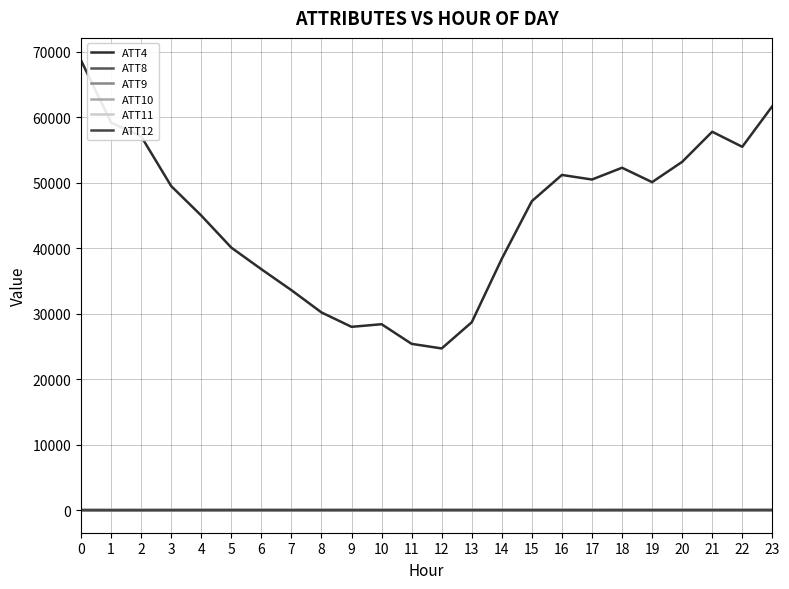

True or false: ATT10 and ATT11 cross at least once.

False